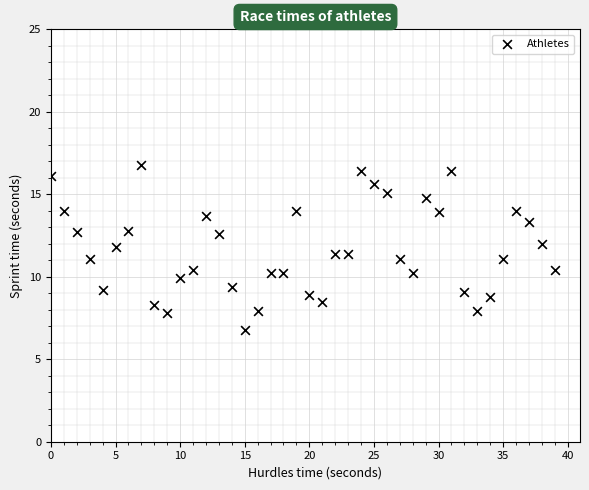

What is the range of Y values (max minus min)?

10.0